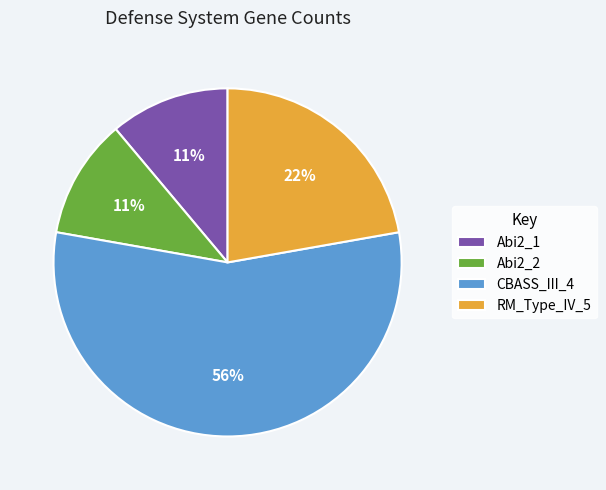

Is it true that Abi2_2 is 11% of the pie?

True